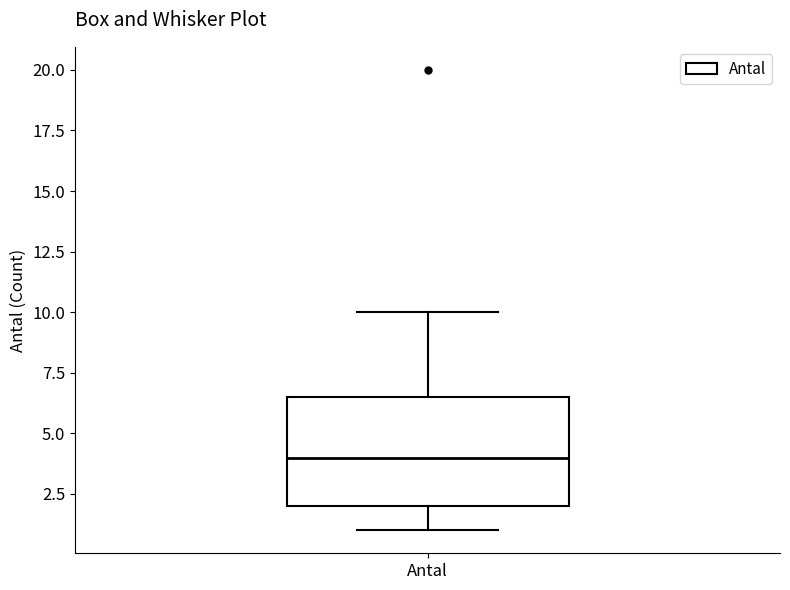

Read this box plot against the y-axis: the position of the median line, the range covered by the box, and the ends of both whiskers. The values are not printed on the chart, so give them approximately, as read against the axis.

median 4.0, box 2.0 to 6.5, whiskers 1.0 to 10.0